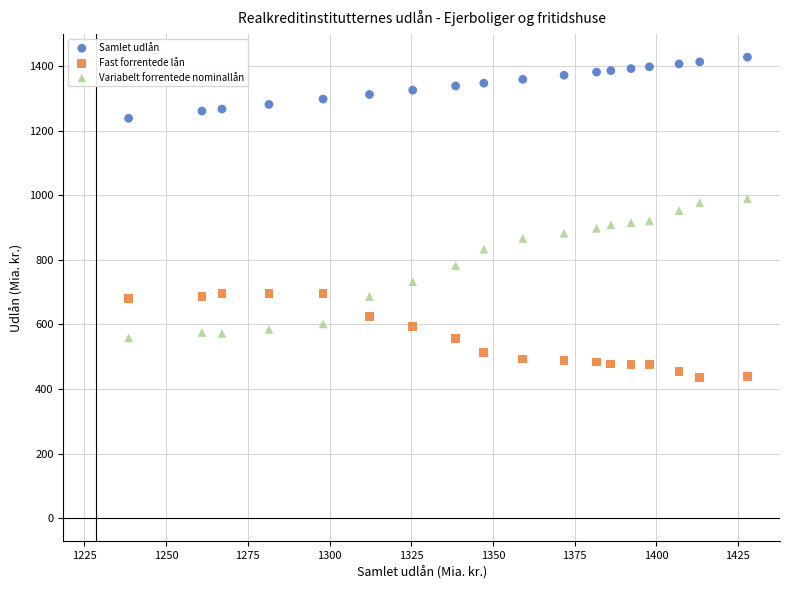

Which series reaches the minimum Y coordinate?

Fast forrentede lån